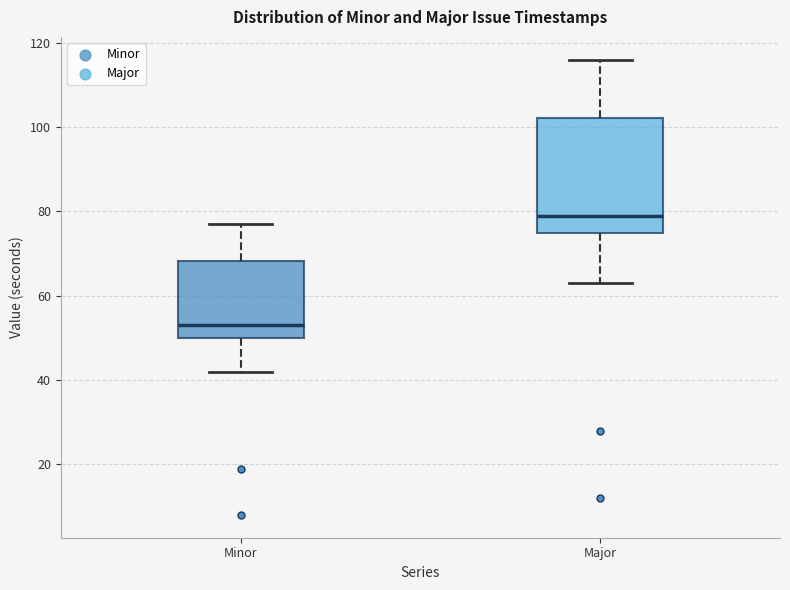

Comparing the boxes themselves (not the whiskers), which one is the tallest?

Major